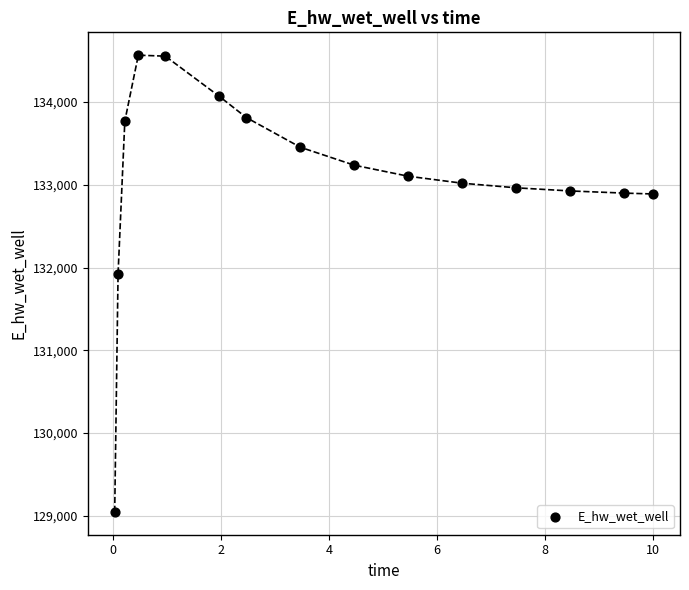

What is the range of Y values (max minus min)?

5518.7